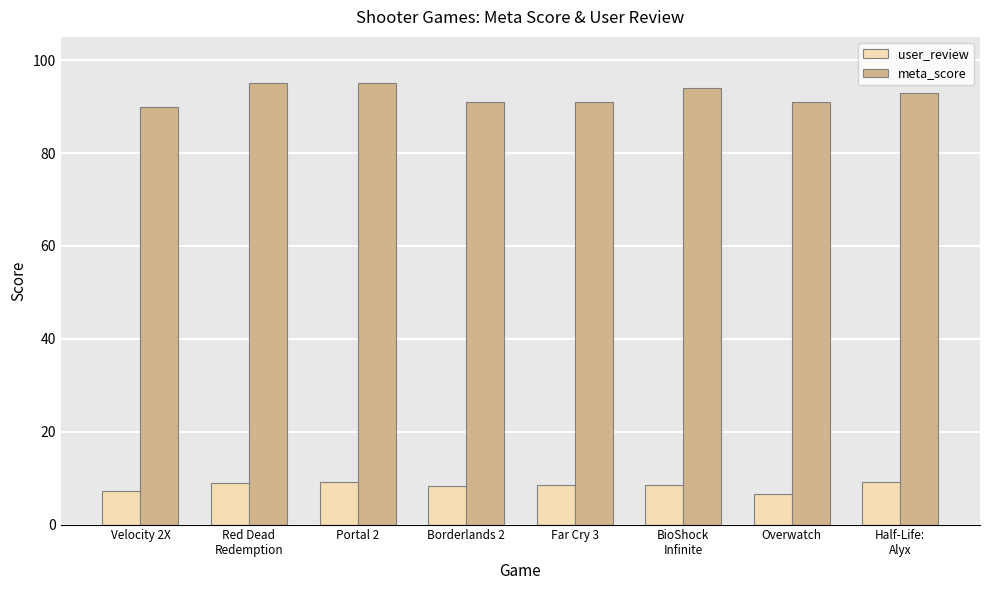

List the series in order of their peak value, lowest first.

user_review, meta_score